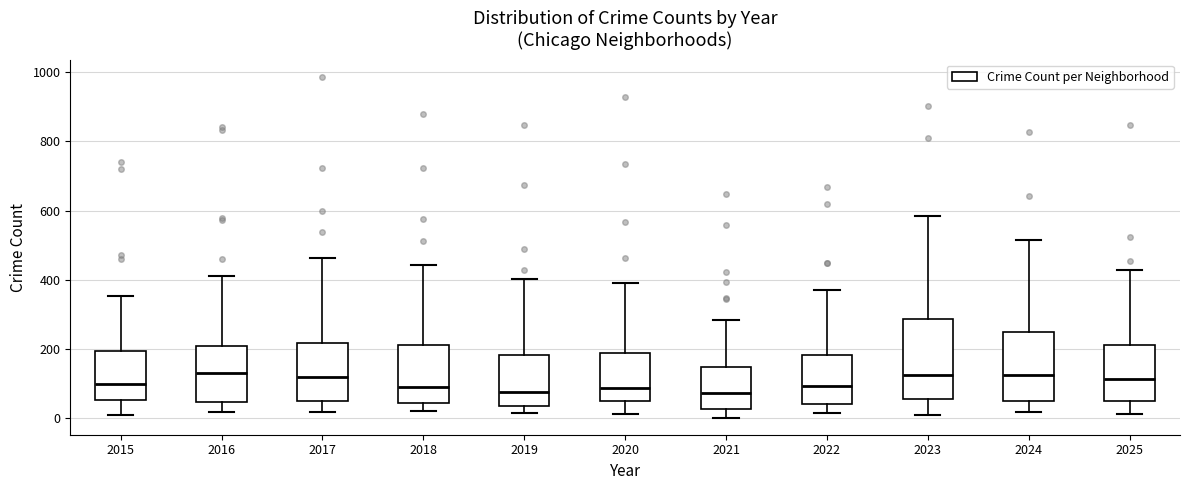

Reading left to right, transcribe this box plot: for each box, give where its median line is, the range the box spans, and where its two whiskers end, as read against the y-axis. The values are not printed on the chart, so give them approximately, as read against the axis.

2015: median 100, box 60 to 200, whiskers 0 to 360
2016: median 140, box 40 to 200, whiskers 20 to 420
2017: median 120, box 40 to 220, whiskers 20 to 460
2018: median 100, box 40 to 220, whiskers 20 to 440
2019: median 80, box 40 to 180, whiskers 20 to 400
2020: median 80, box 40 to 180, whiskers 20 to 400
2021: median 80, box 20 to 140, whiskers 0 to 280
2022: median 100, box 40 to 180, whiskers 20 to 380
2023: median 120, box 60 to 280, whiskers 20 to 580
2024: median 120, box 40 to 260, whiskers 20 to 520
2025: median 120, box 40 to 220, whiskers 20 to 420